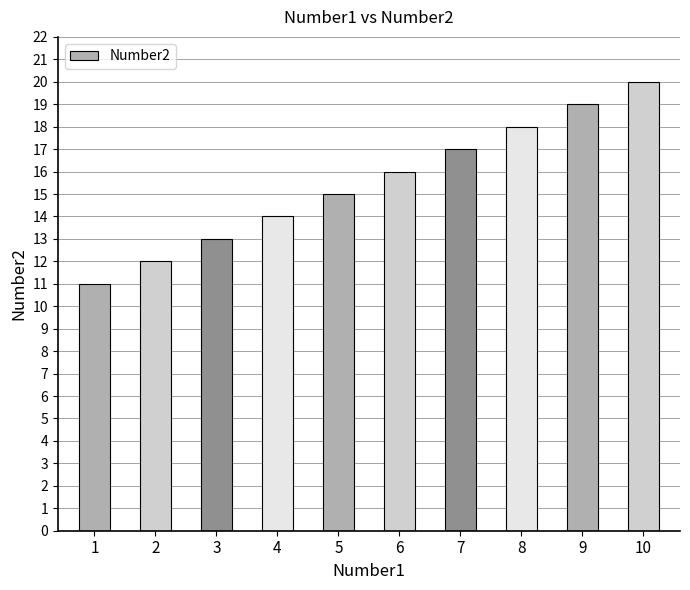

The chart shows a value of 12 at 2. True or false?

True